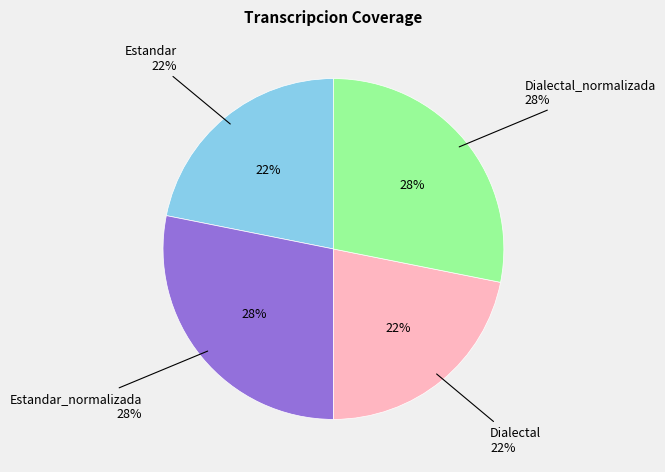

Rank the categories by value from highest to lowest.

Estandar_normalizada, Dialectal_normalizada, Estandar, Dialectal